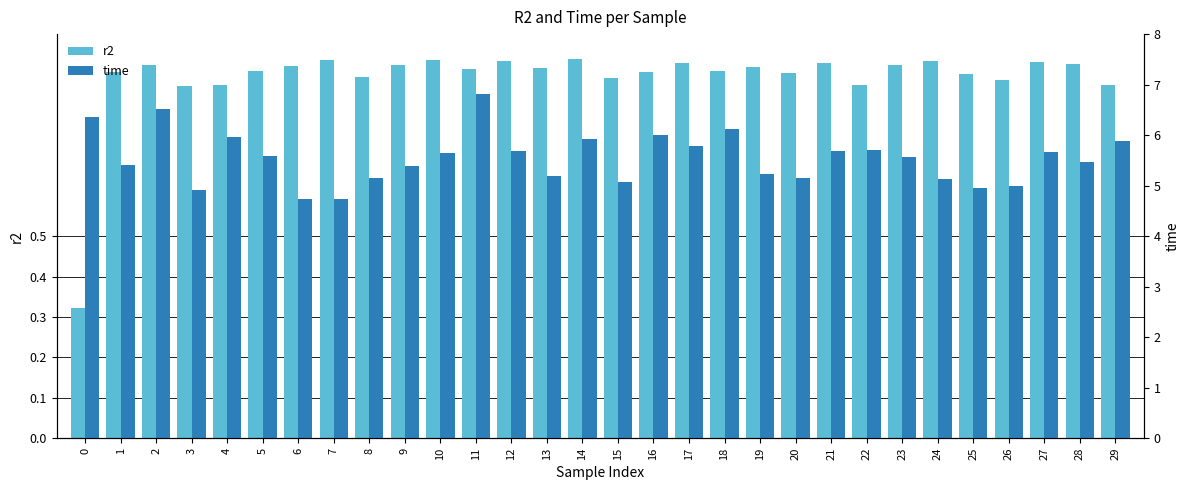

Rank the series at 21 from lowest to highest value.

r2, time